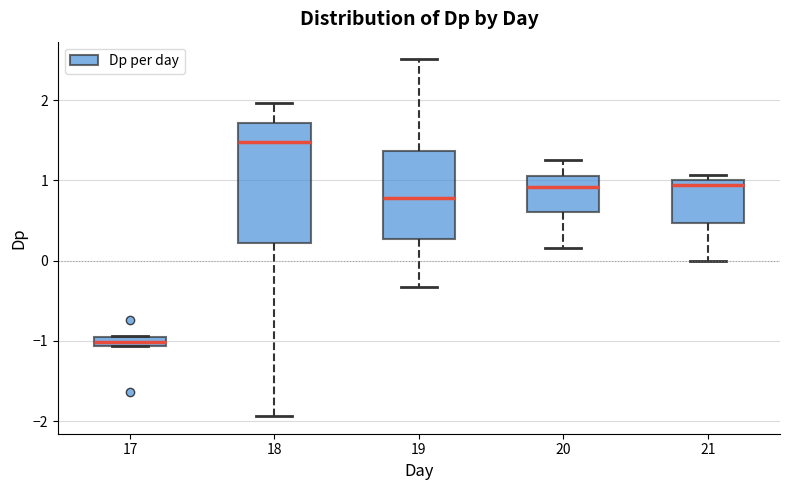

Comparing the boxes themselves (not the whiskers), which one is the tallest?

18